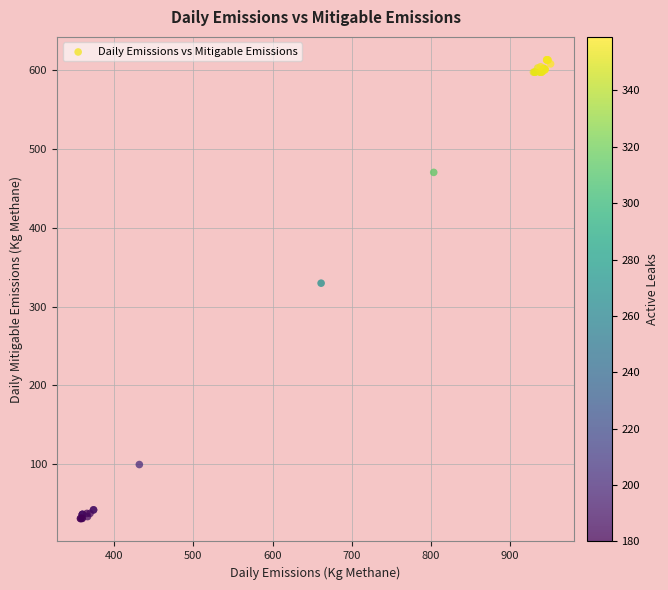

What Y value in the scatter plot is closest to 321?

329.6